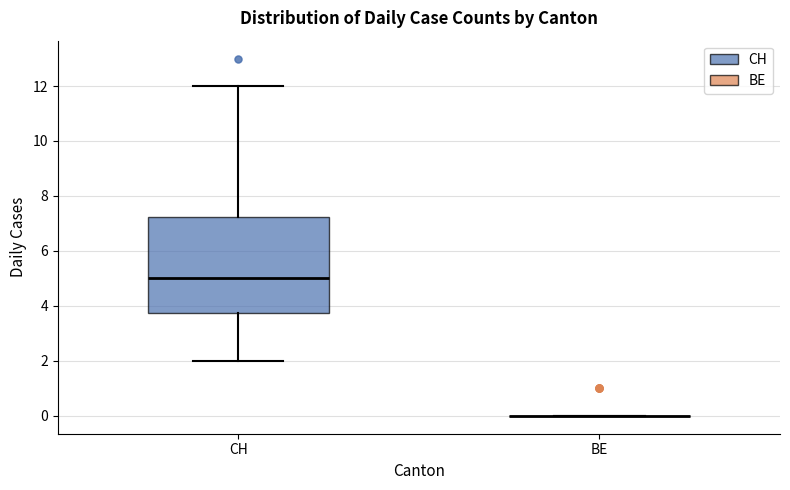

Which box is the tallest, from its lower edge to its upper edge?

CH